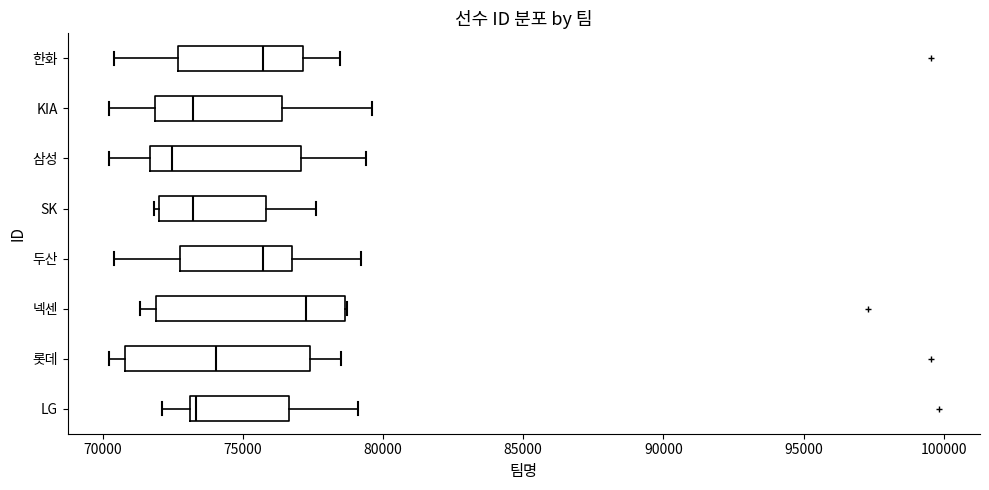

Where does the left whisker of the box for KIA end on the x-axis? The values are not printed on the chart, so give them approximately, as read against the axis.

70000